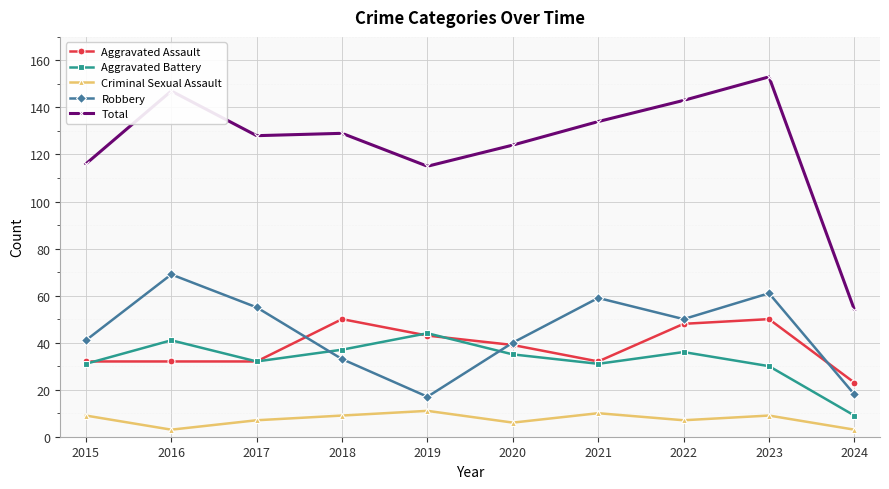

What is the average value of the Total series?

124